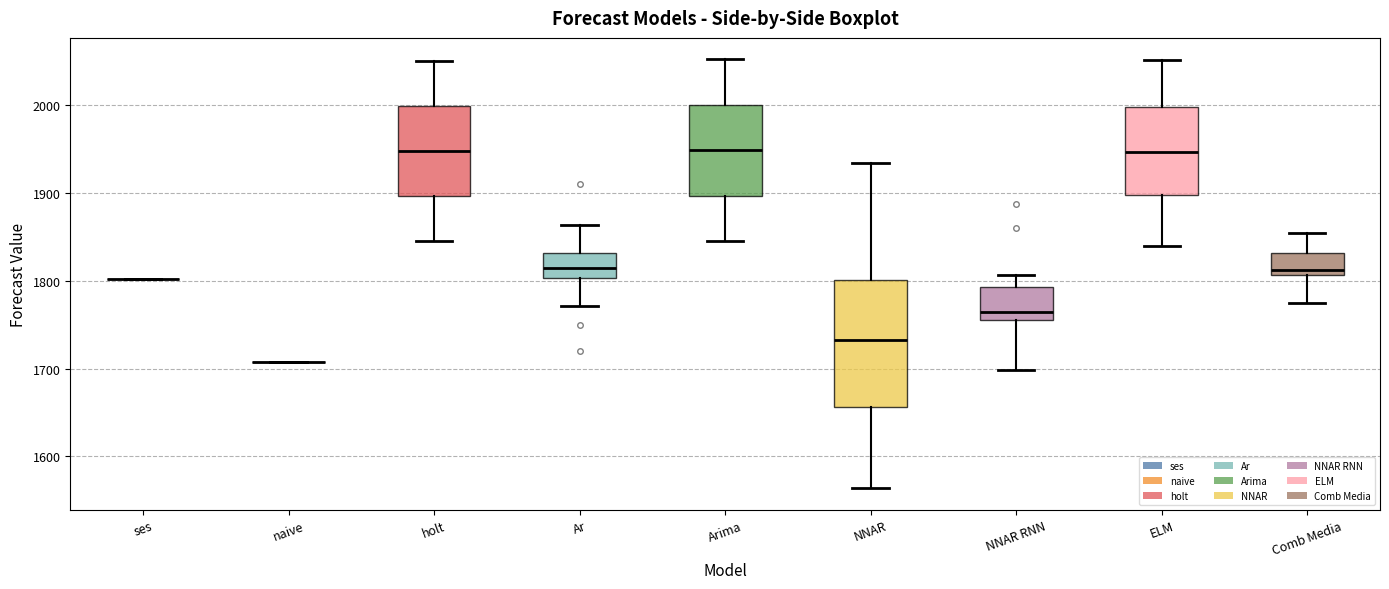

Reading left to right, transcribe this box plot: for each box, give where its median line is, the range the box spans, and where its two whiskers end, as read against the y-axis. The values are not printed on the chart, so give them approximately, as read against the axis.

ses: box collapsed to a line at 1800, whiskers 1800 to 1800
naive: box collapsed to a line at 1710, whiskers 1710 to 1710
holt: median 1950, box 1900 to 2000, whiskers 1850 to 2050
Ar: median 1820, box 1800 to 1830, whiskers 1770 to 1860
Arima: median 1950, box 1900 to 2000, whiskers 1850 to 2050
NNAR: median 1730, box 1660 to 1800, whiskers 1560 to 1930
NNAR RNN: median 1760, box 1750 to 1790, whiskers 1700 to 1810
ELM: median 1950, box 1900 to 2000, whiskers 1840 to 2050
Comb Media: median 1810 (just above the box's lower edge), box 1810 to 1830, whiskers 1780 to 1850